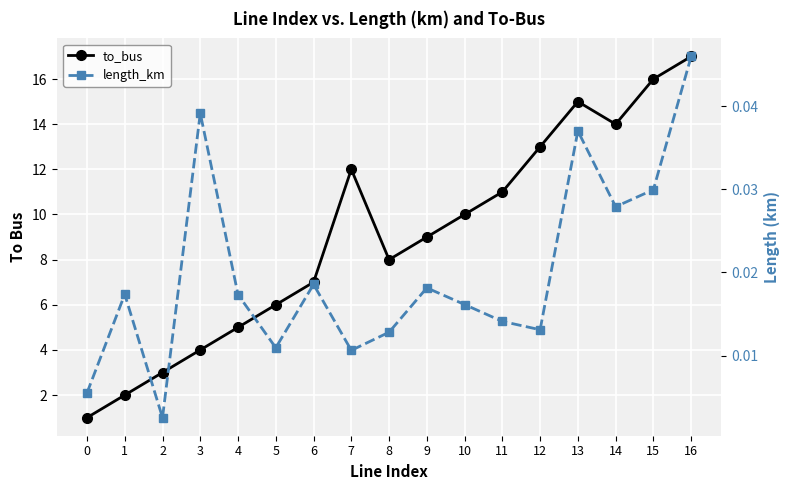

Which has a higher value, 16 or 1?

16